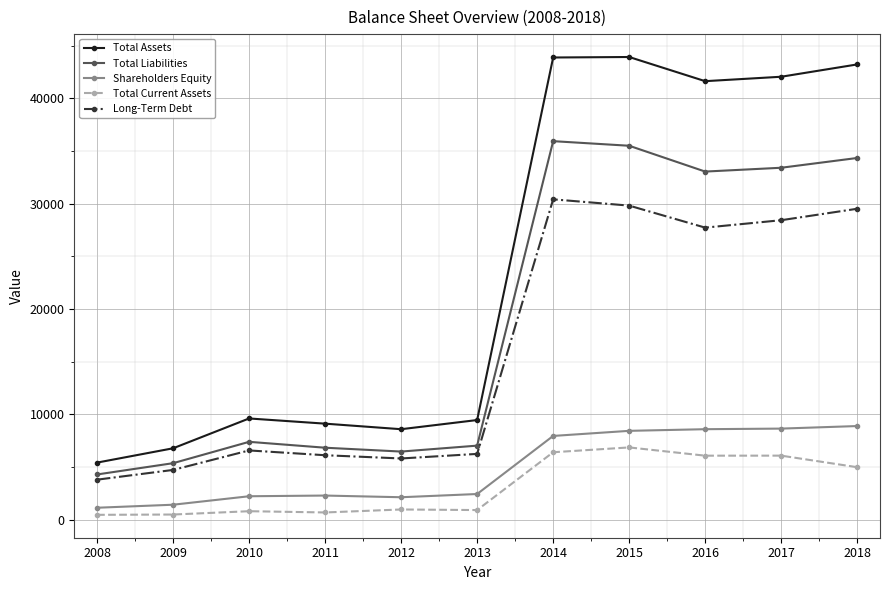

True or false: Total Current Assets and Total Liabilities intersect in this chart.

False